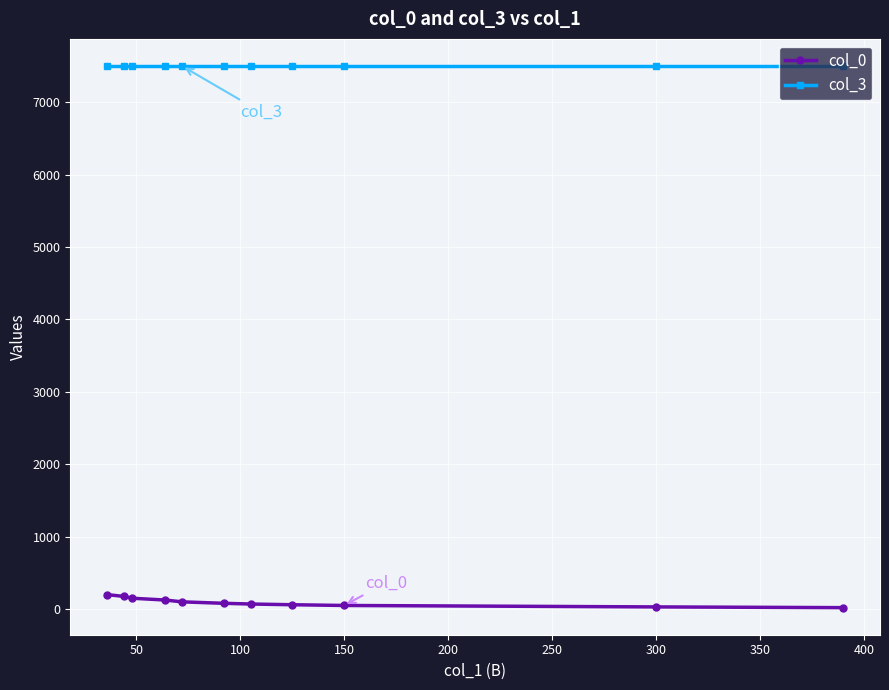

What is the lowest value of the col_3 series?

7500